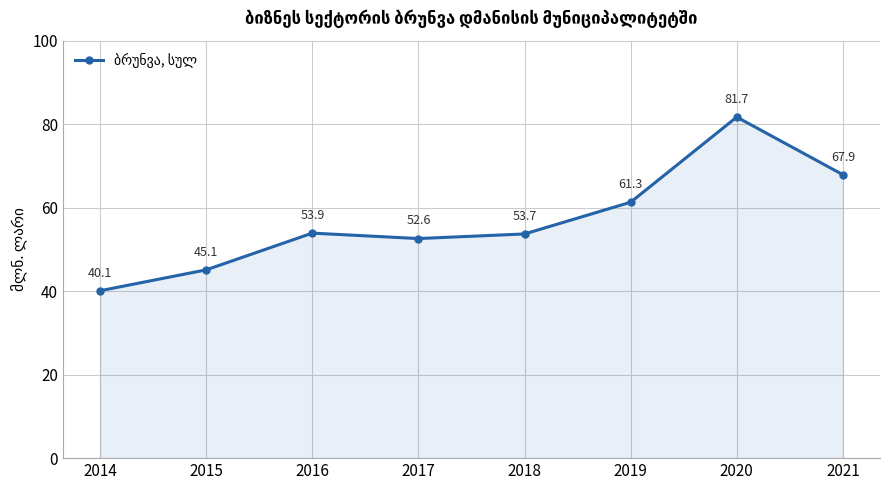

Approximately how many times larger is the value at 2020 compared to 2016?

1.5